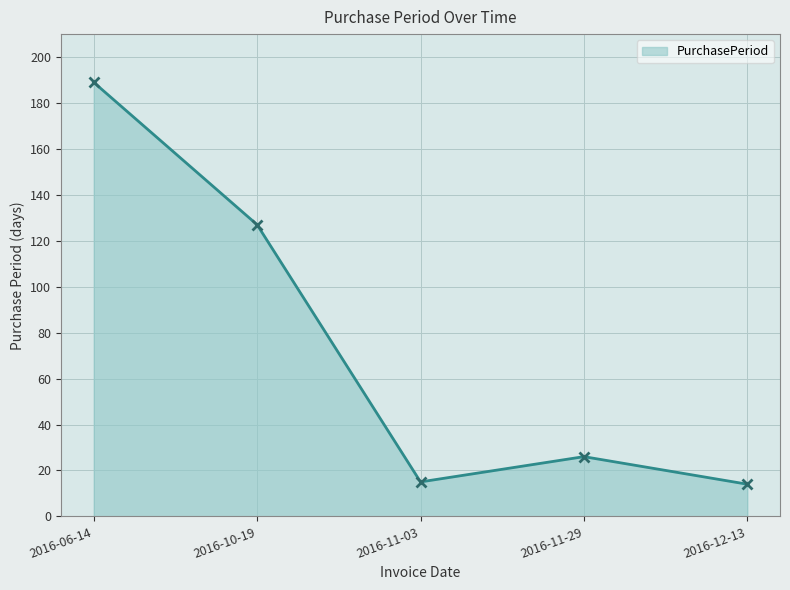

Reading left to right, what are all the values shown in this chart?

2016-06-14=189	2016-10-19=127	2016-11-03=15	2016-11-29=26	2016-12-13=14